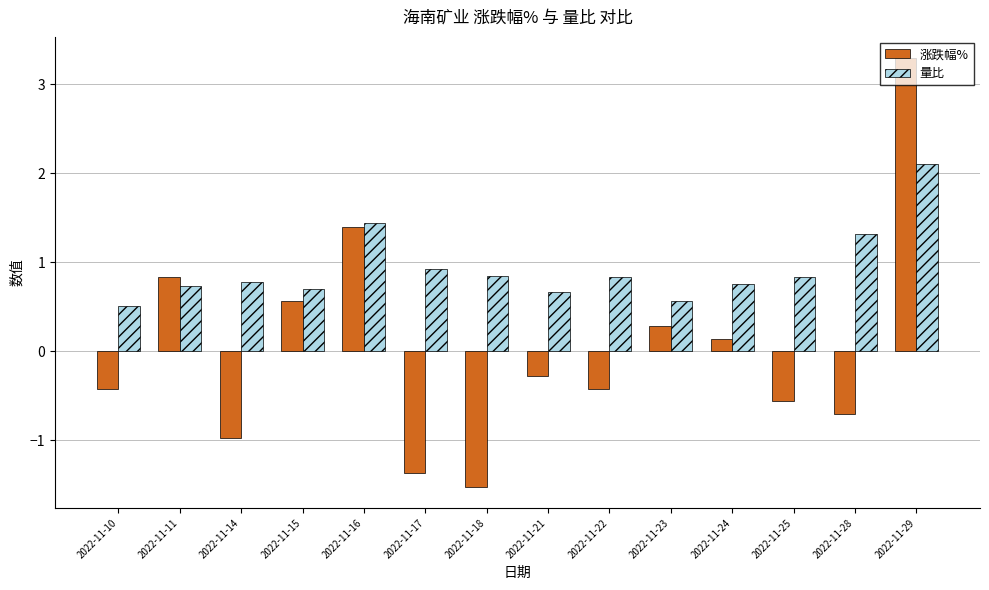

What is the difference between the maximum and minimum values in the 量比 series?

1.6